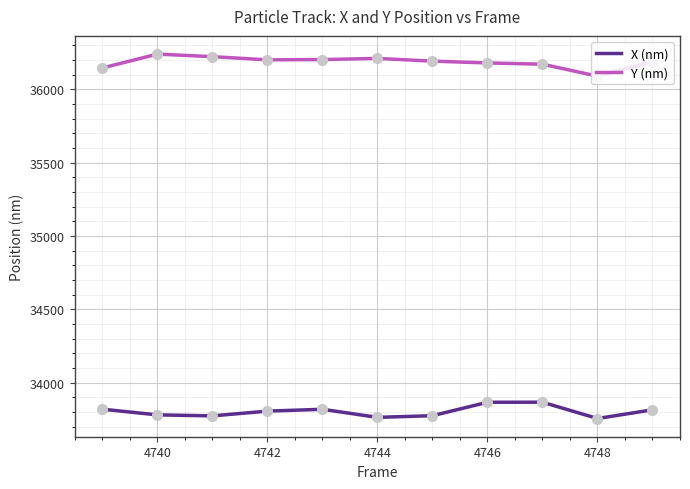

Which series has the largest range (max minus min)?

Y (nm)